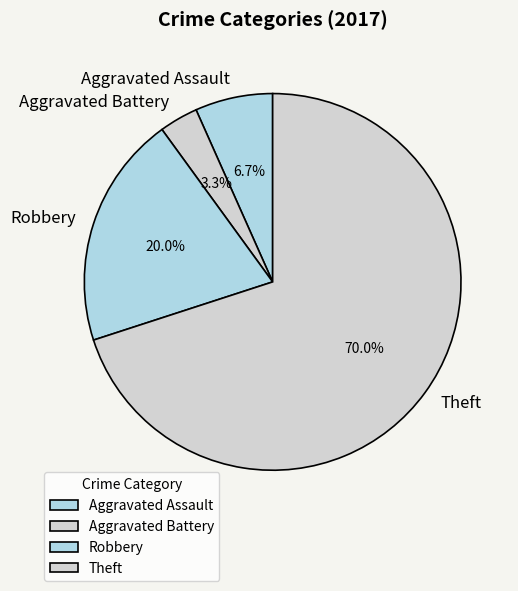

What percentage is the Aggravated Battery slice, to the nearest percent?

3%